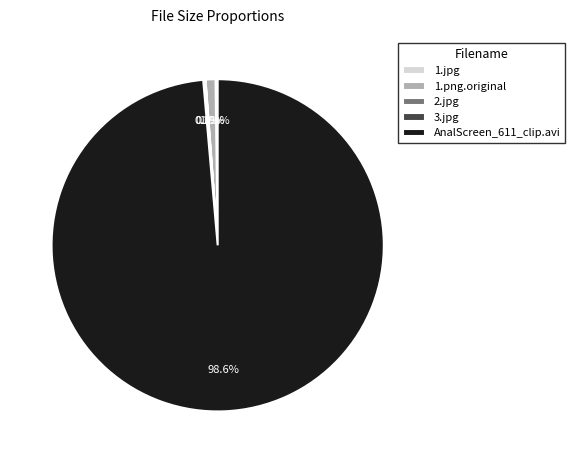

How much of the chart is everything except 1.png.original?

99.0%